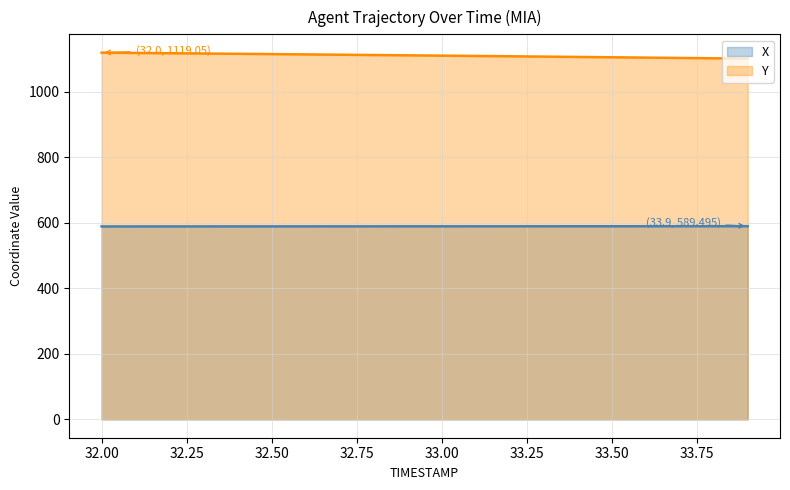

True or false: X and Y cross at least once.

False